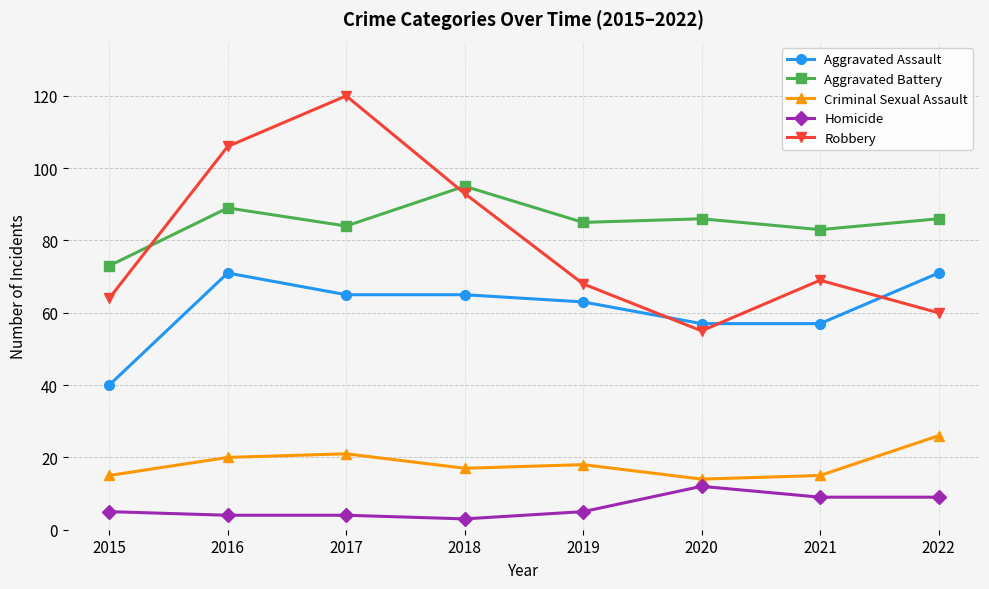

Reading left to right, extract all data points from this chart.

Aggravated Assault: 40	71	65	65	63	57	57	71
Aggravated Battery: 73	89	84	95	85	86	83	86
Criminal Sexual Assault: 15	20	21	17	18	14	15	26
Homicide: 5	4	4	3	5	12	9	9
Robbery: 64	106	120	93	68	55	69	60